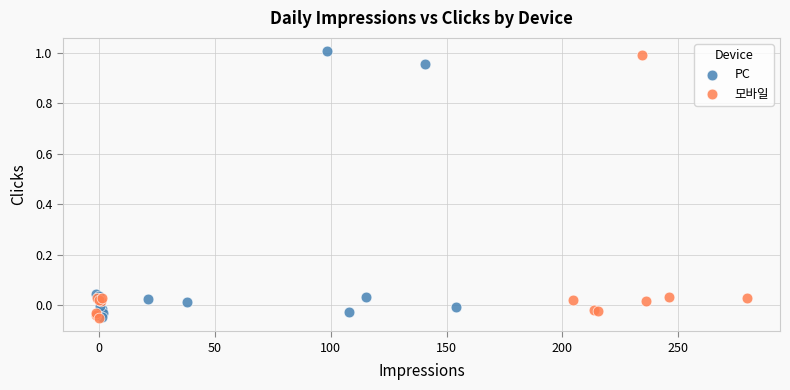

What are all the series names shown in the legend?

PC, 모바일